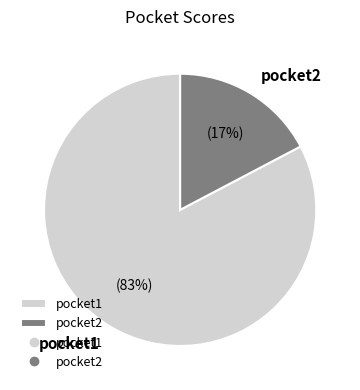

To the nearest percent, what percentage of the pie is pocket2?

17%